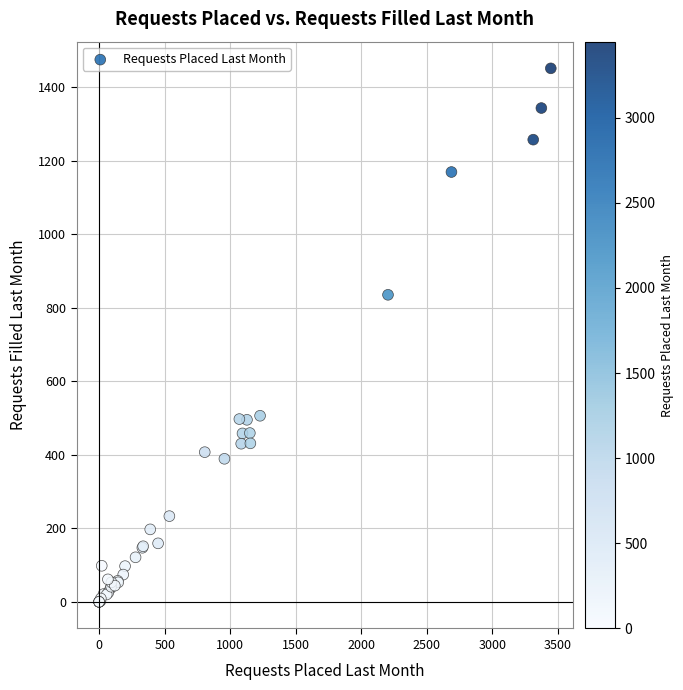

What Y value in the scatter plot is closest to 725?

835